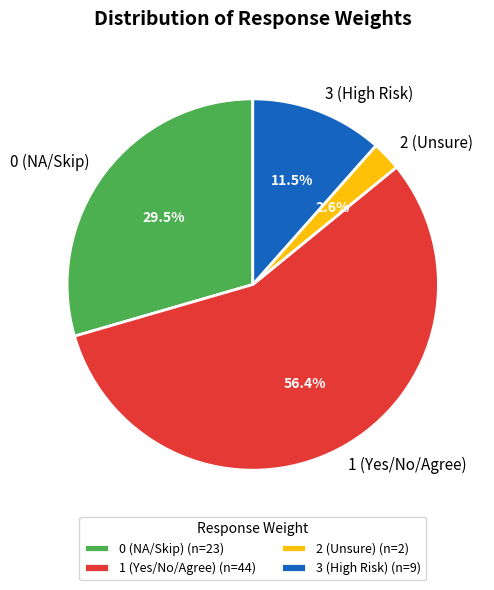

To the nearest percent, what is the combined percentage of 3 and 2?

14%